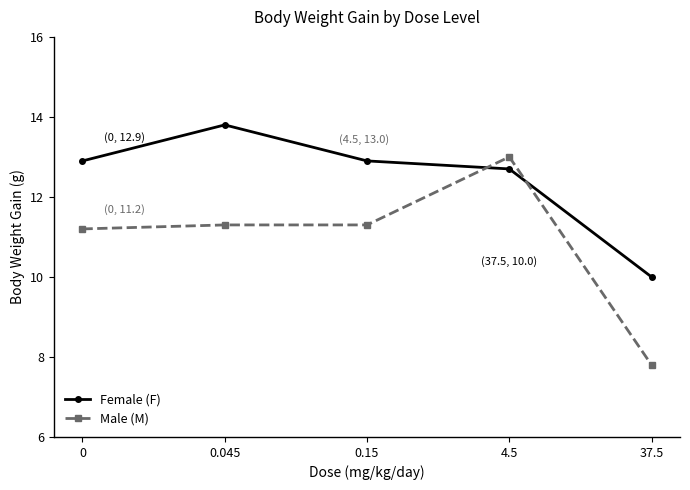

At 4.5, list the series in order from largest to smallest.

Male (M), Female (F)